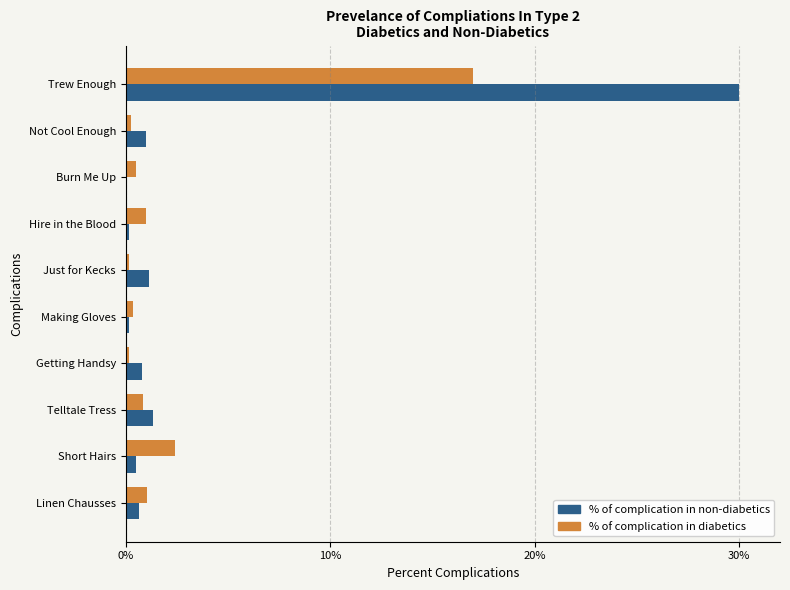

Read the % of complication in diabetics value at Linen Chausses.

1.0